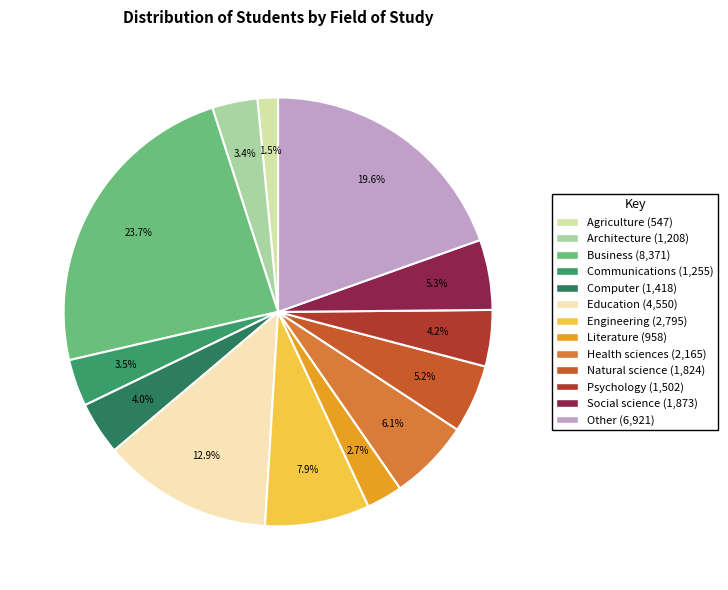

Is Engineering the majority of the pie?

No